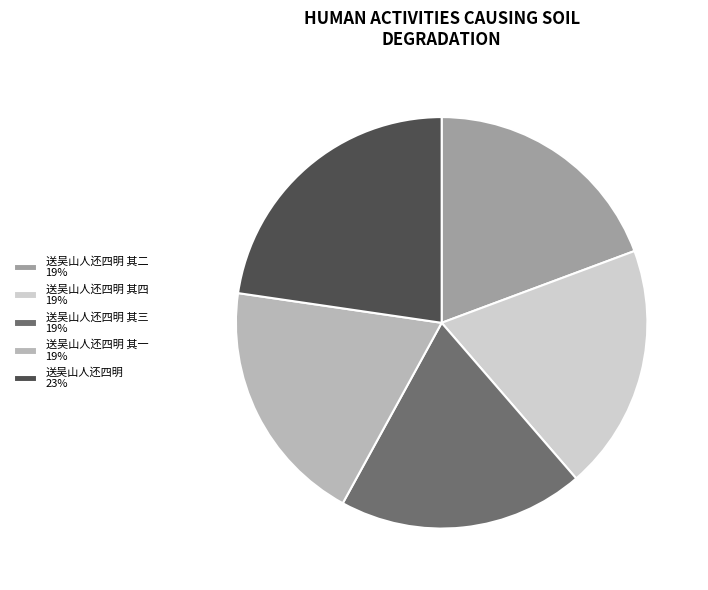

Count the number of slices in the pie.

5